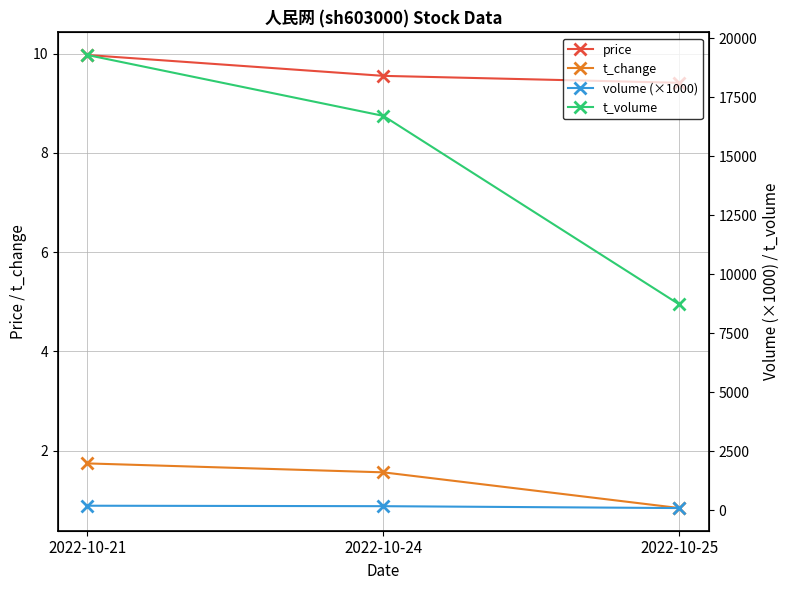

What is the difference between the maximum and second lowest values in the price series?

0.4